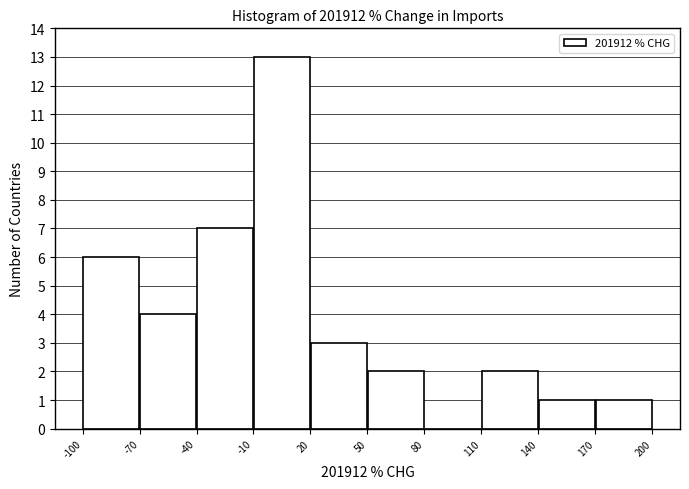

Reading left to right, list every bar in this chart as the range it spans on the x-axis followed by its height. The values are not printed on the chart, so give them approximately, as read against the axis.

-100 to -70: 6
-70 to -40: 4
-40 to -10: 7
-10 to 20: 13
20 to 50: 3
50 to 80: 2
80 to 110: 0
110 to 140: 2
140 to 170: 1
170 to 200: 1